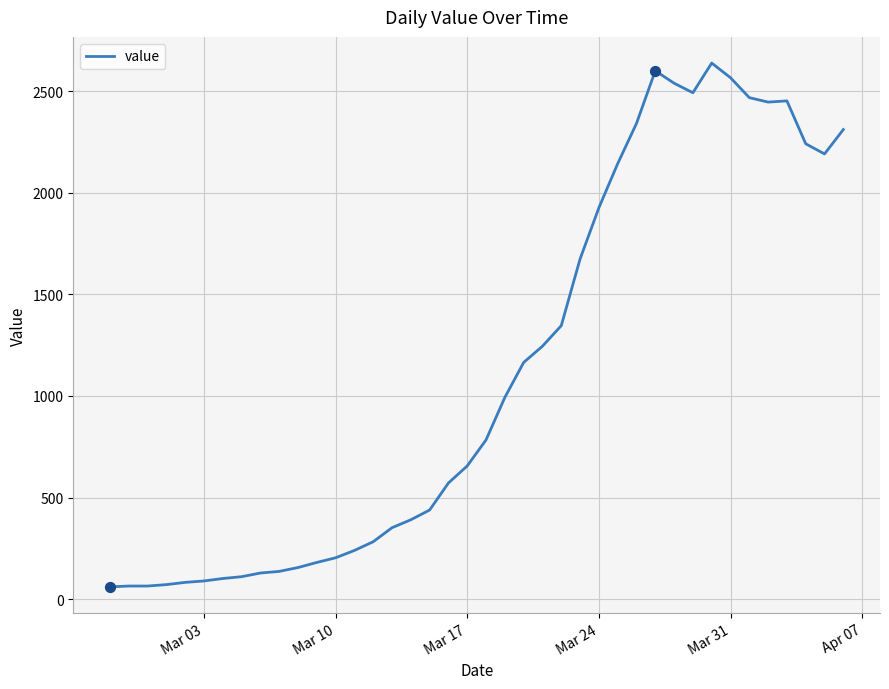

What is the maximum value shown in the chart?

2638